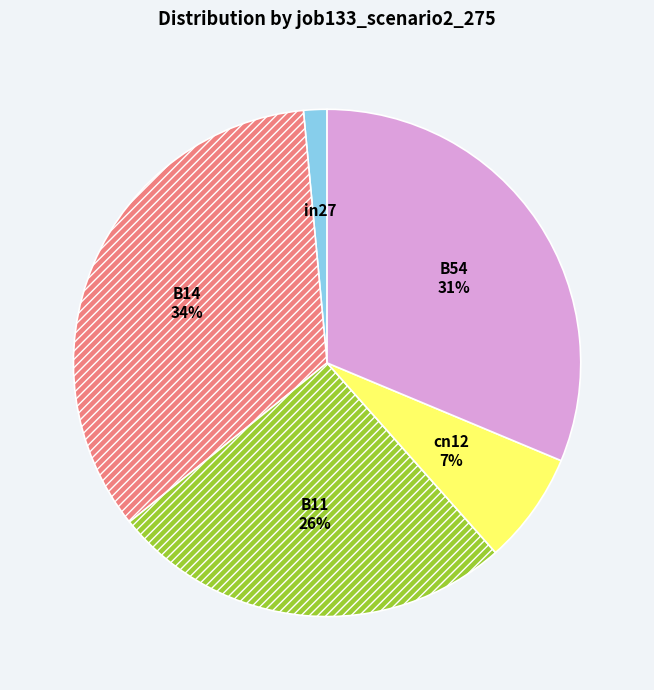

Rank the categories by value from lowest to highest.

in27, cn12, B11, B54, B14